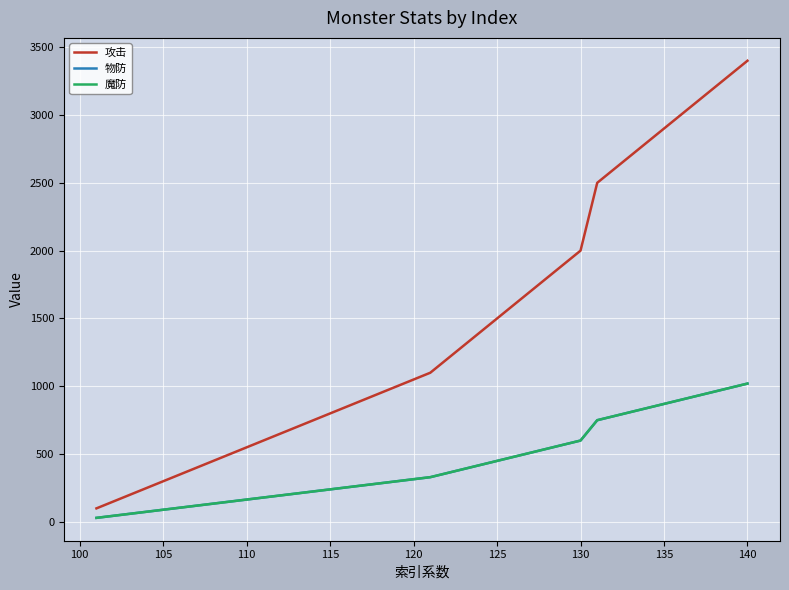

Does the chart display data point markers on the line(s)?

No